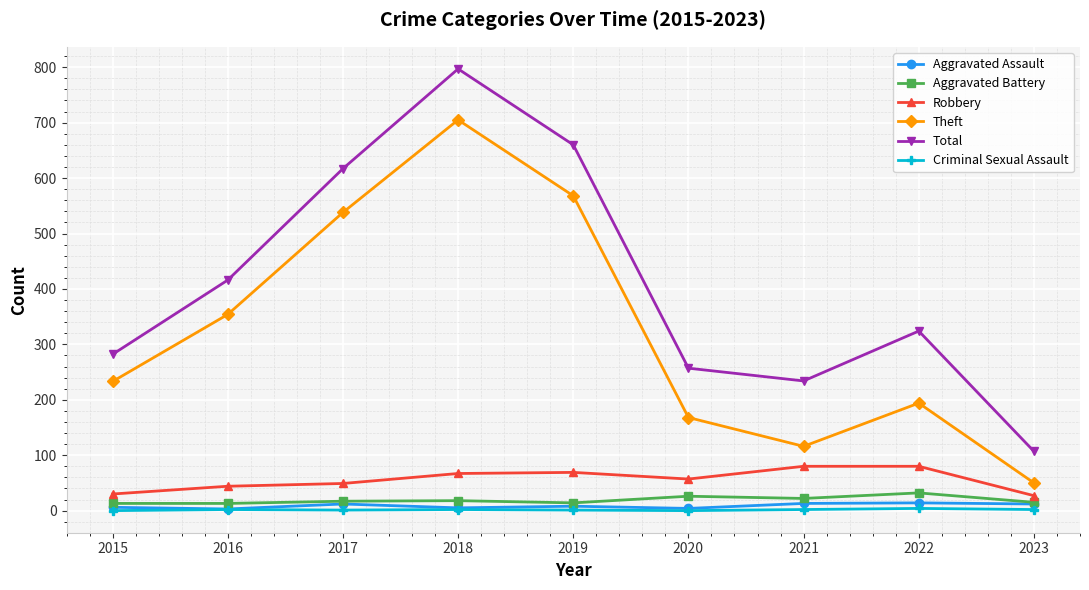

What is the difference between the highest and lowest values at 2022?

320